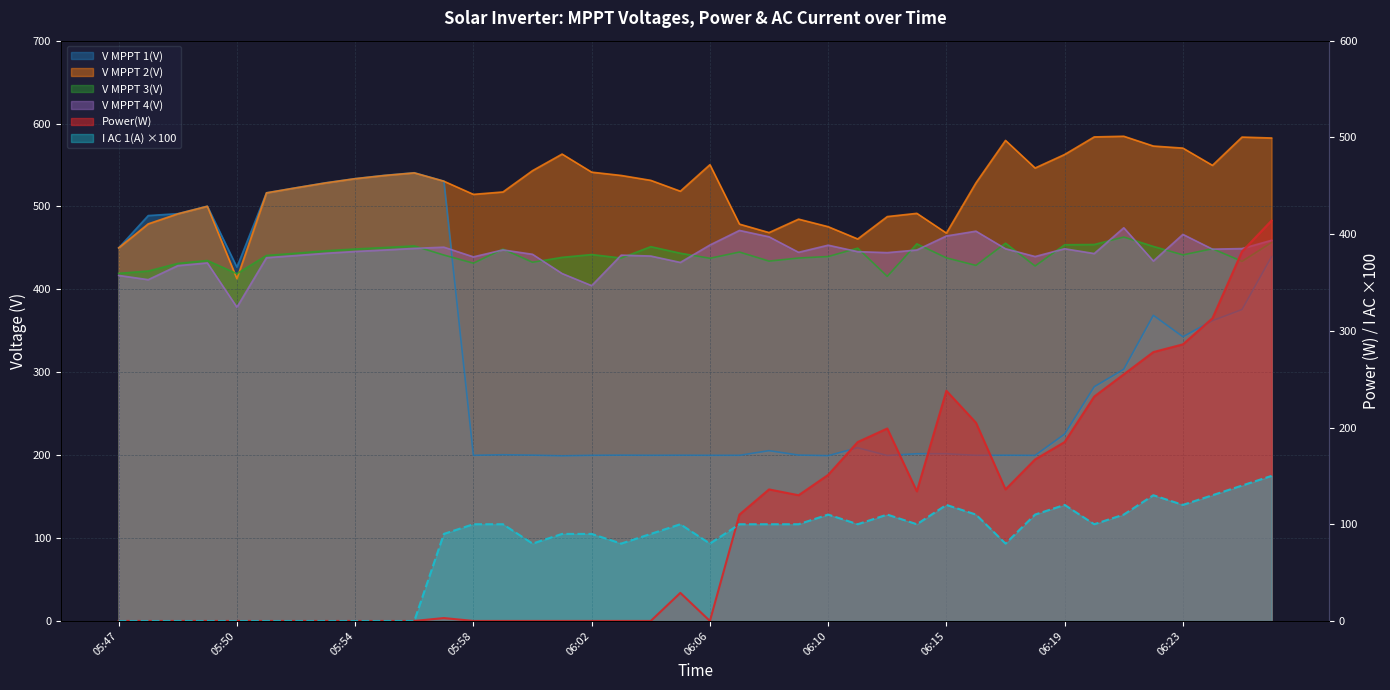

What are all the series names shown in the legend?

V MPPT 1(V), V MPPT 2(V), V MPPT 3(V), V MPPT 4(V), Power(W), I AC 1(A)